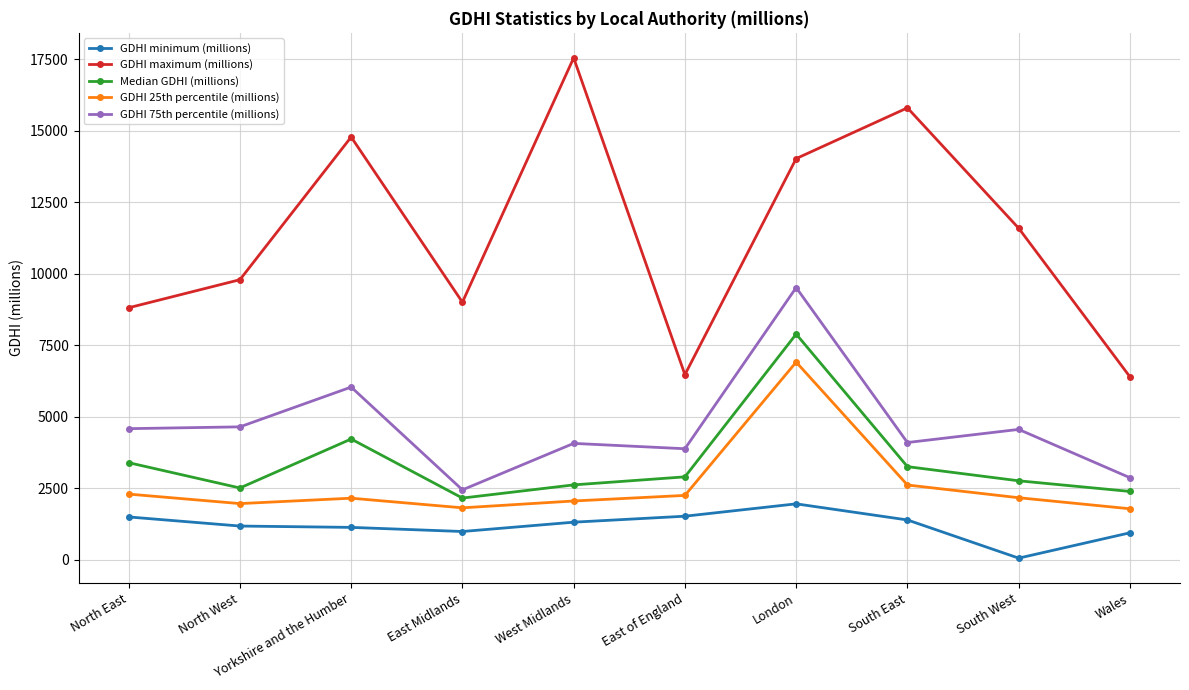

How many data points does each series have?

10